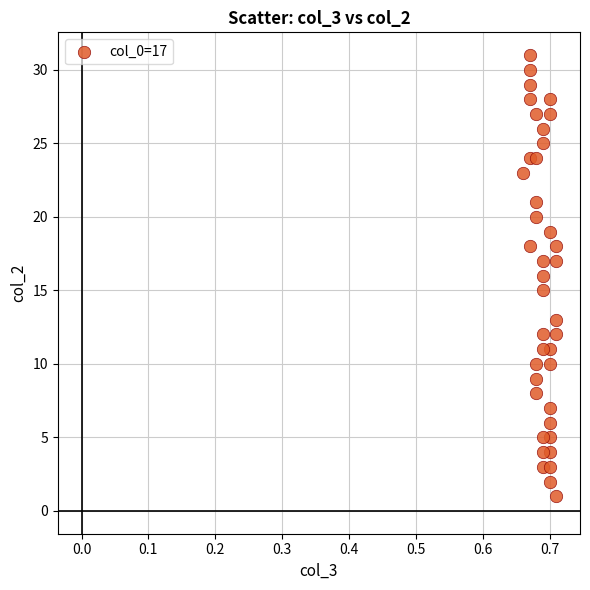

What is the range of Y values (max minus min)?

30